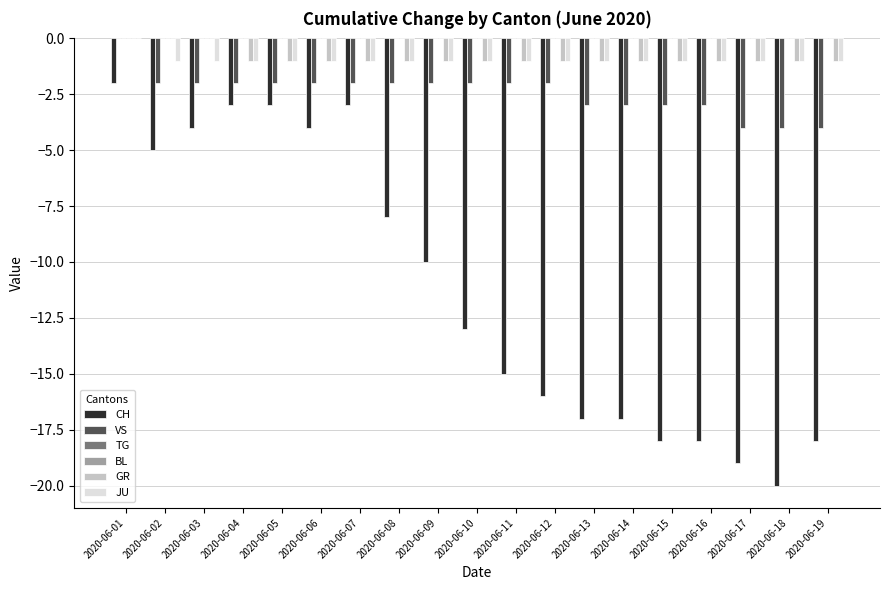

How many VS values are between -3 and -2?

15